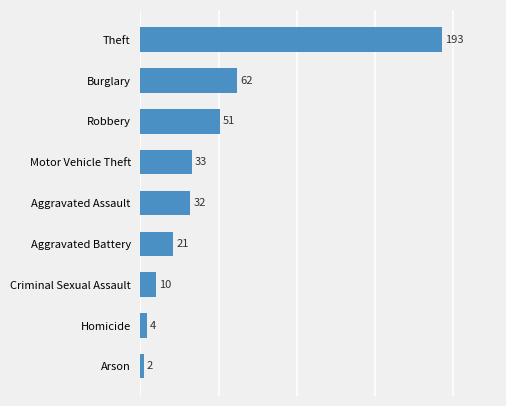

Rank the categories by value from highest to lowest.

Theft, Burglary, Robbery, Motor Vehicle Theft, Aggravated Assault, Aggravated Battery, Criminal Sexual Assault, Homicide, Arson